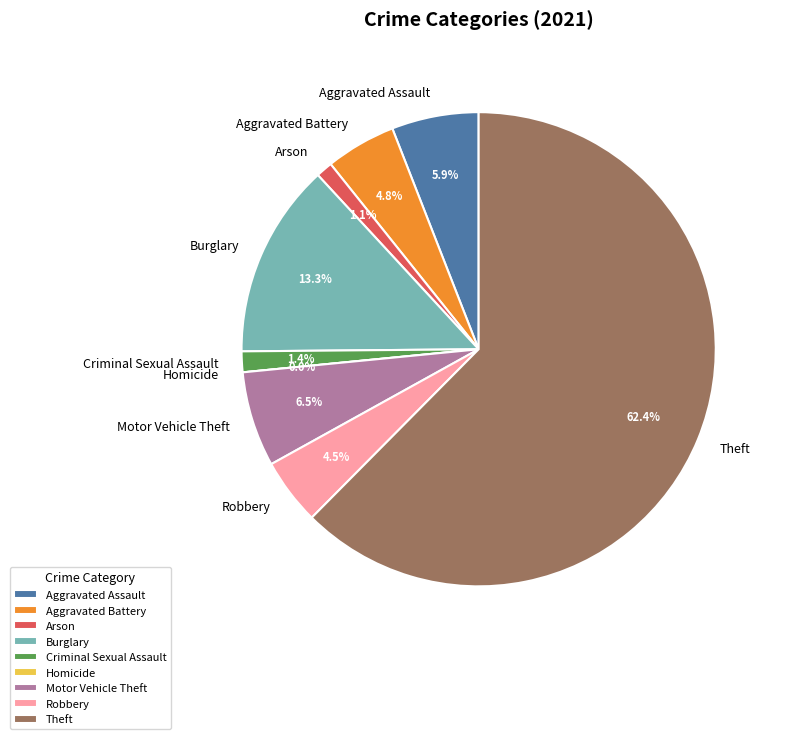

Approximately how many times larger is the value at Robbery compared to Aggravated Battery?

0.9